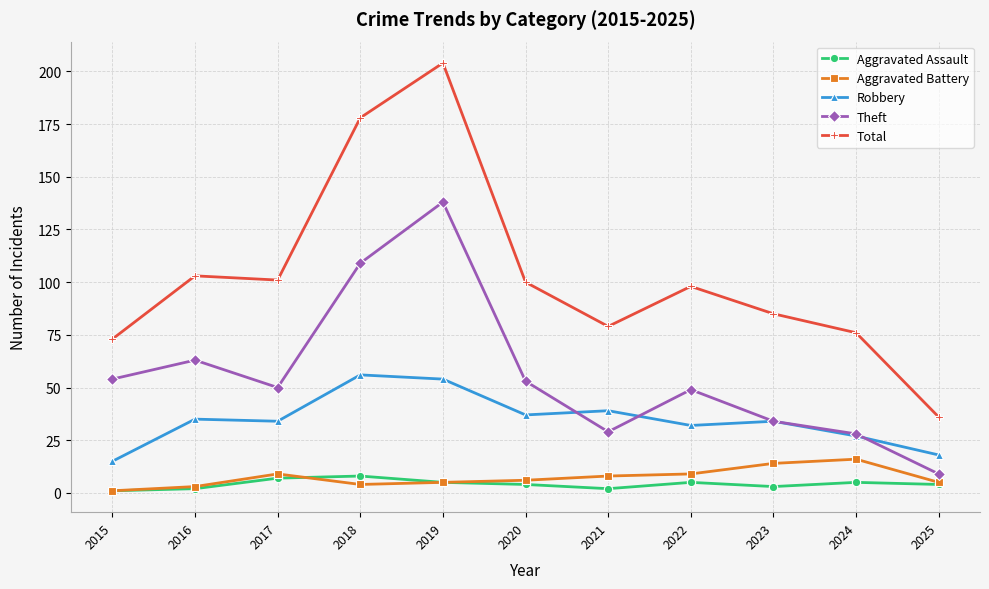

True or false: Robbery has a value of 32 at 2022.

True